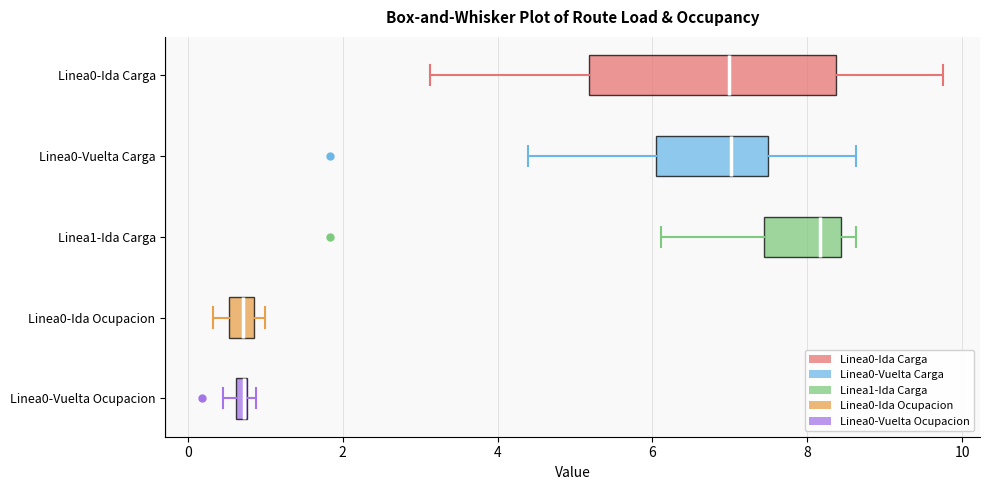

Which box is the widest, from its left edge to its right edge?

Linea0-Ida Carga